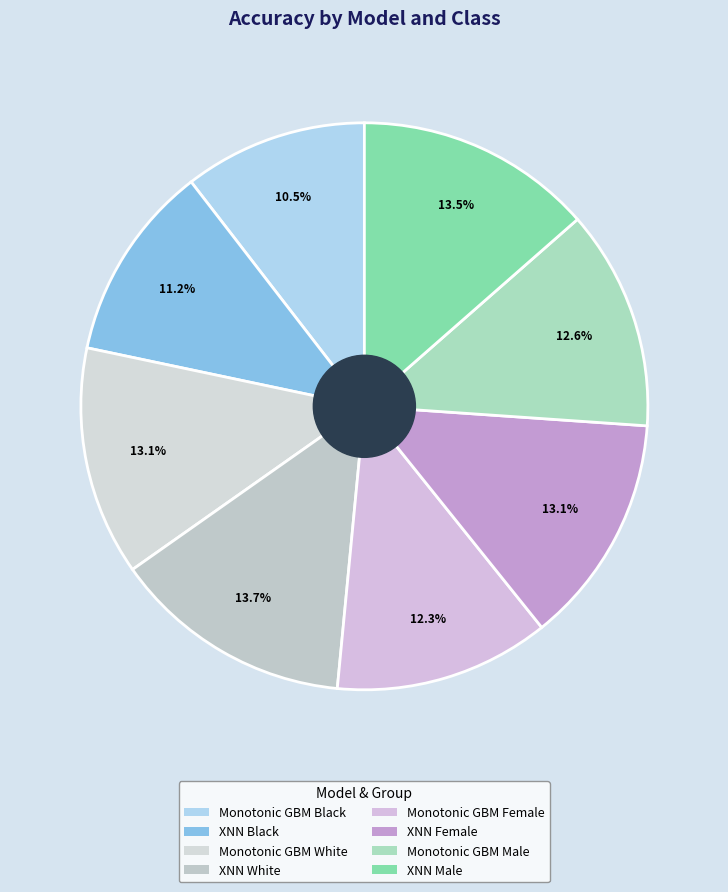

How many slices are in this pie chart?

8